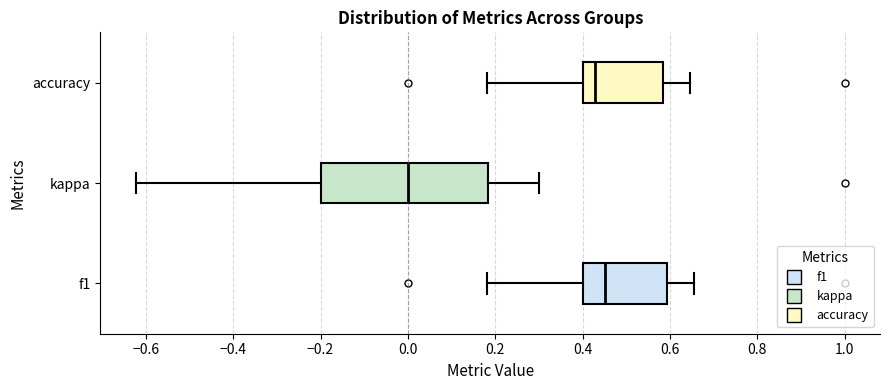

Which box is the widest, from its left edge to its right edge?

kappa